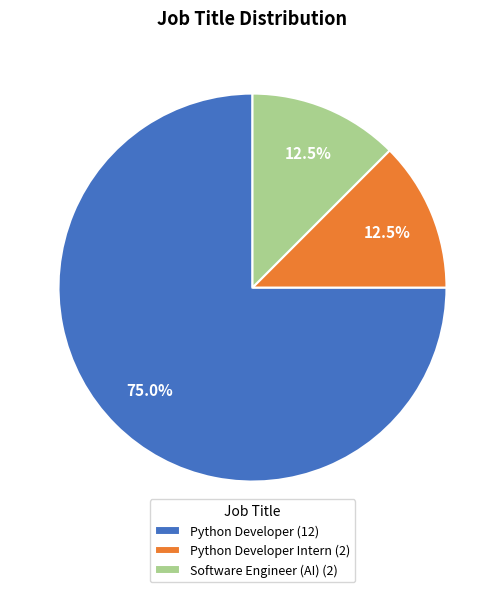

What portion of the pie excludes Software Engineer (AI) (2)?

87.5%